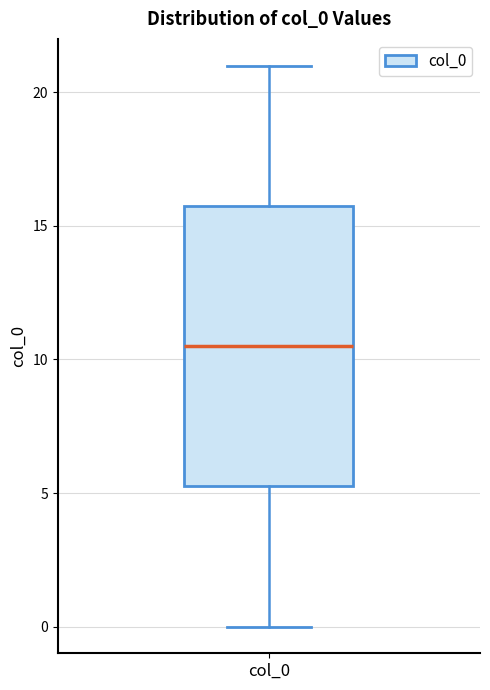

Read this box plot against the y-axis: the position of the median line, the range covered by the box, and the ends of both whiskers. The values are not printed on the chart, so give them approximately, as read against the axis.

median 10.5, box 5.5 to 16.0, whiskers 0.0 to 21.0